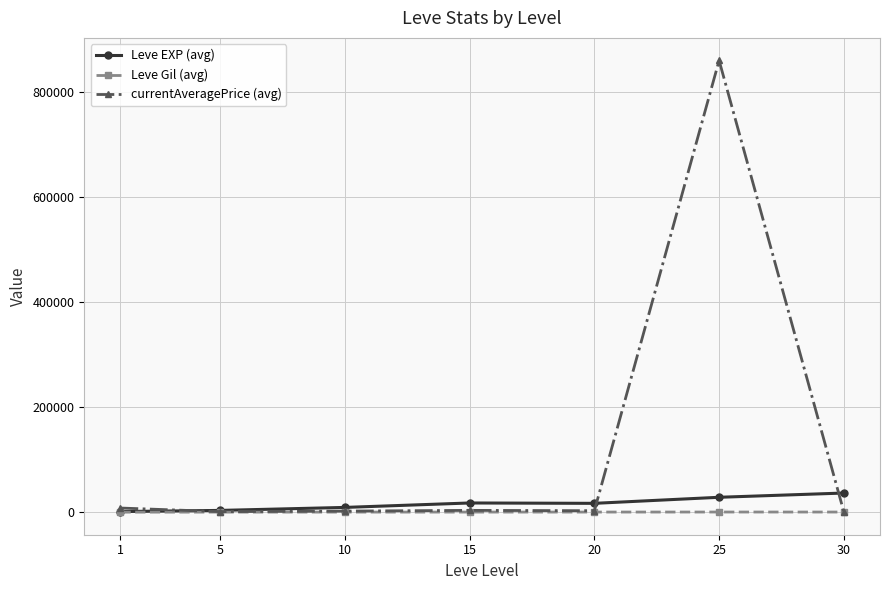

What is the difference between the maximum and minimum values in the Leve EXP (avg) series?

35279.2